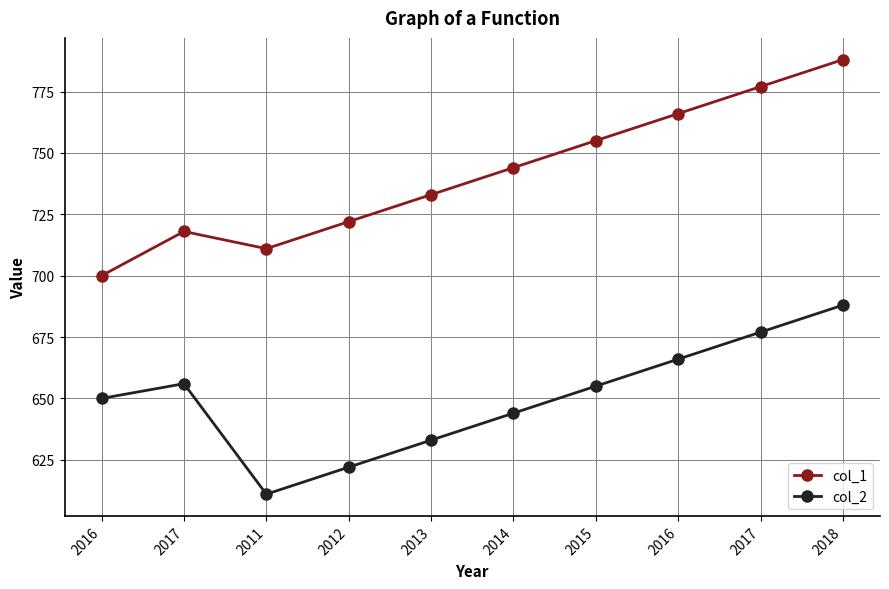

The value of col_1 at 2014 is 1255. True or false?

False